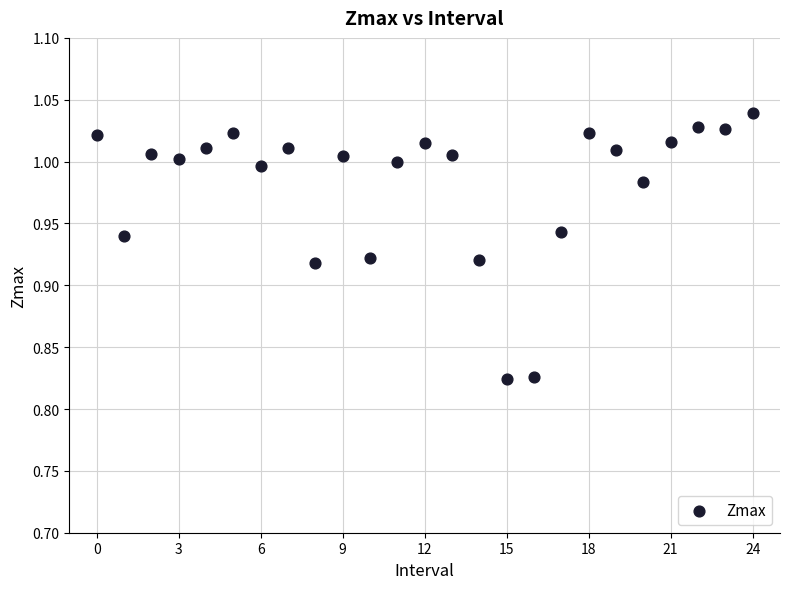

How many points are shown in the scatter plot?

25